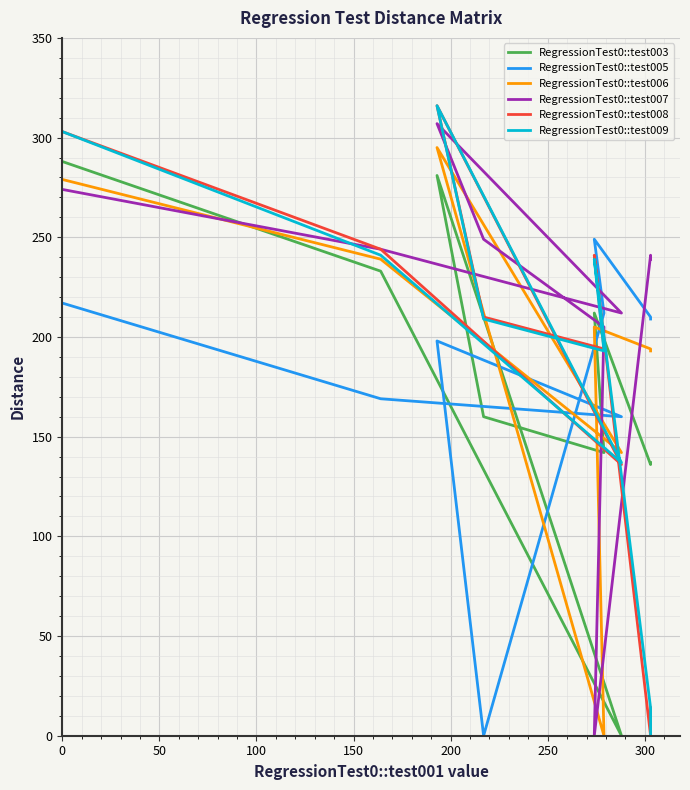

Is the value of RegressionTest0::test005 at 8 greater than the value of RegressionTest0::test009 at 8?

Yes